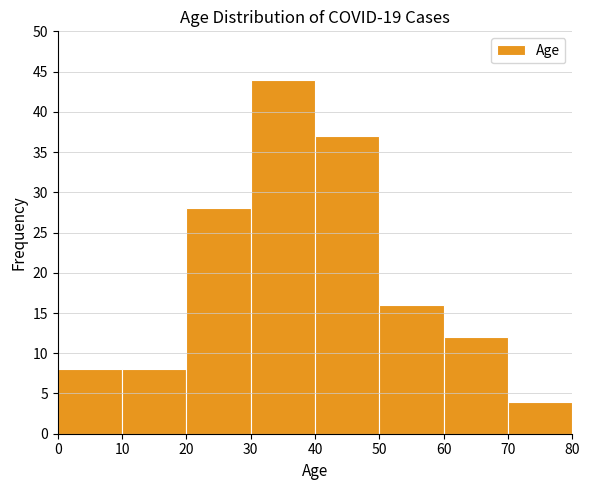

Reading left to right, list every bar in this chart as the range it spans on the x-axis followed by its height. The values are not printed on the chart, so give them approximately, as read against the axis.

0 to 10: 8
10 to 20: 8
20 to 30: 28
30 to 40: 44
40 to 50: 37
50 to 60: 16
60 to 70: 12
70 to 80: 4